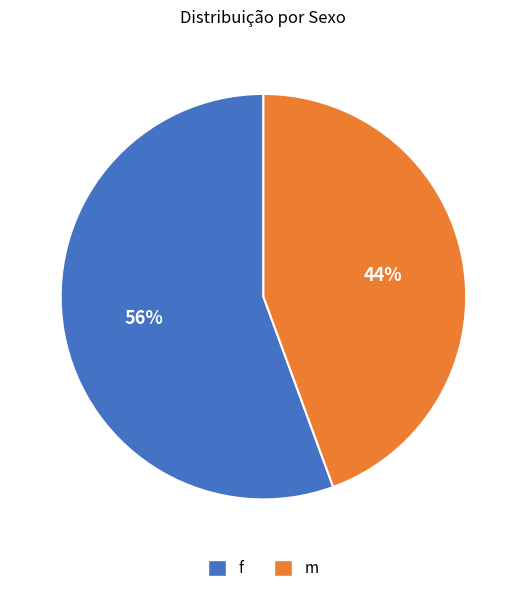

To the nearest percent, what is the average slice percentage?

50%